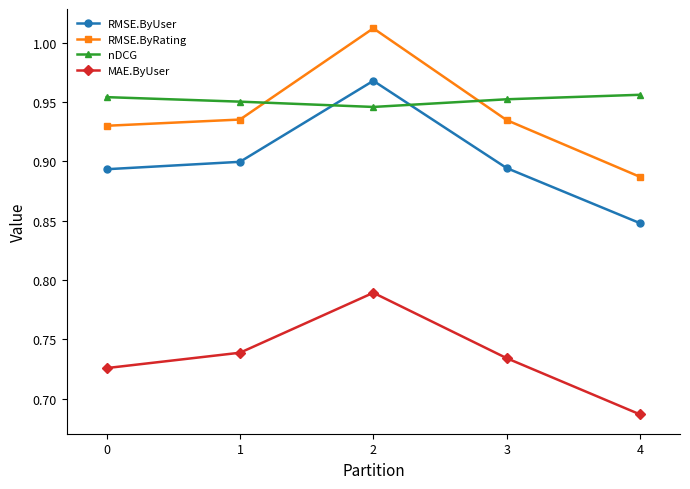

Which series has the largest range (max minus min)?

RMSE.ByRating